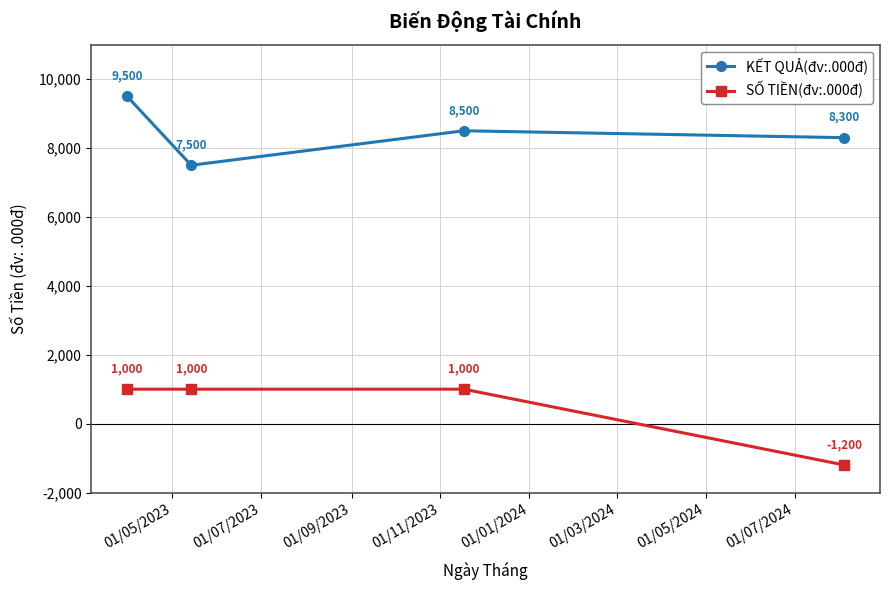

Which series has the widest spread of values?

SỐ TIỀN(đv:.000đ)